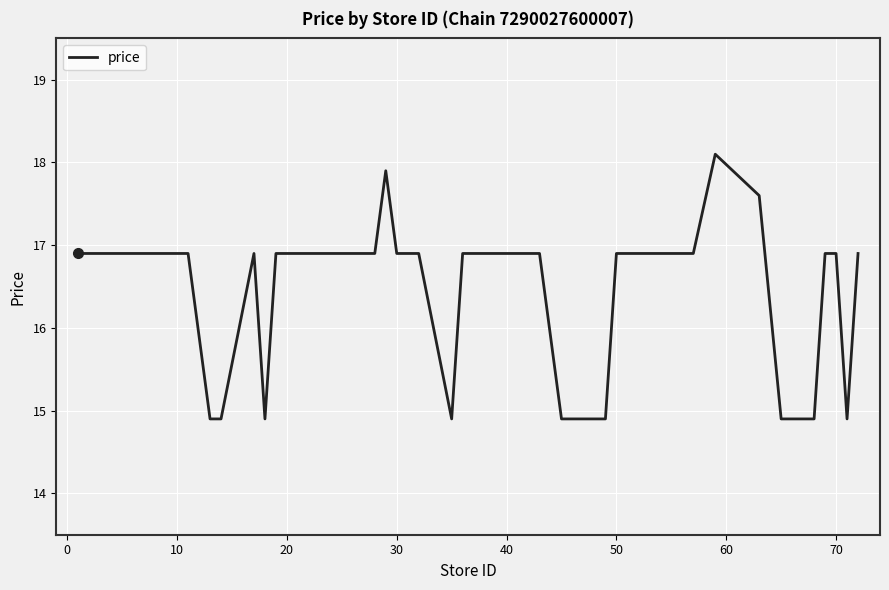

How many distinct data groups are displayed?

1